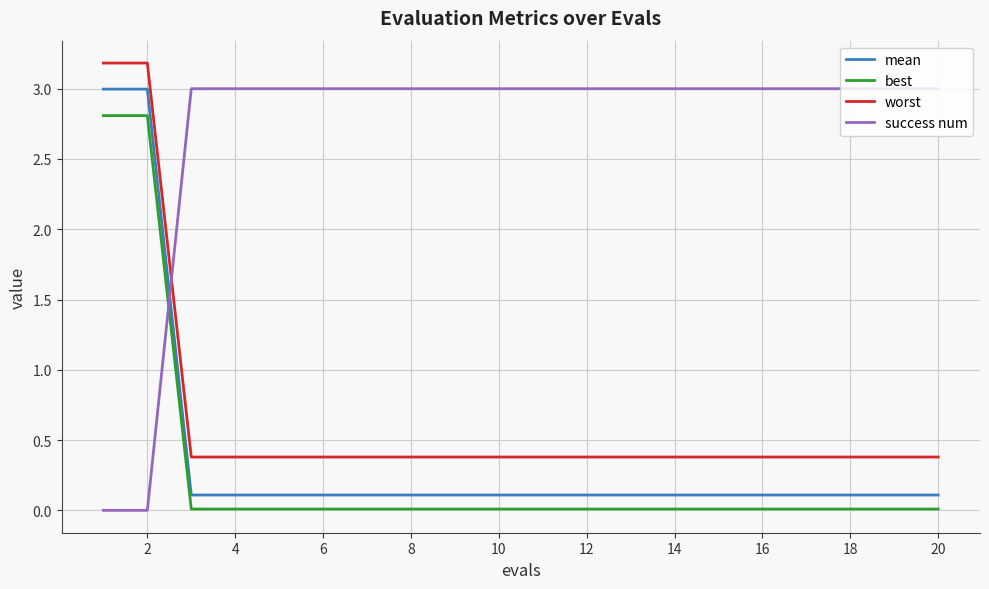

What are all the series names shown in the legend?

mean, best, worst, success num